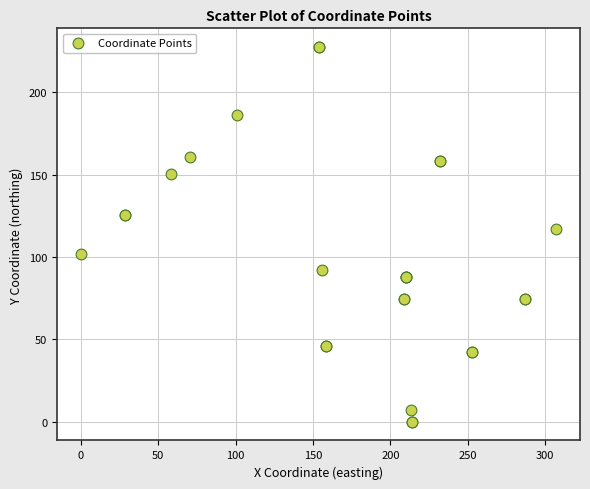

What Y value in the scatter plot is closest to 113?

116.8